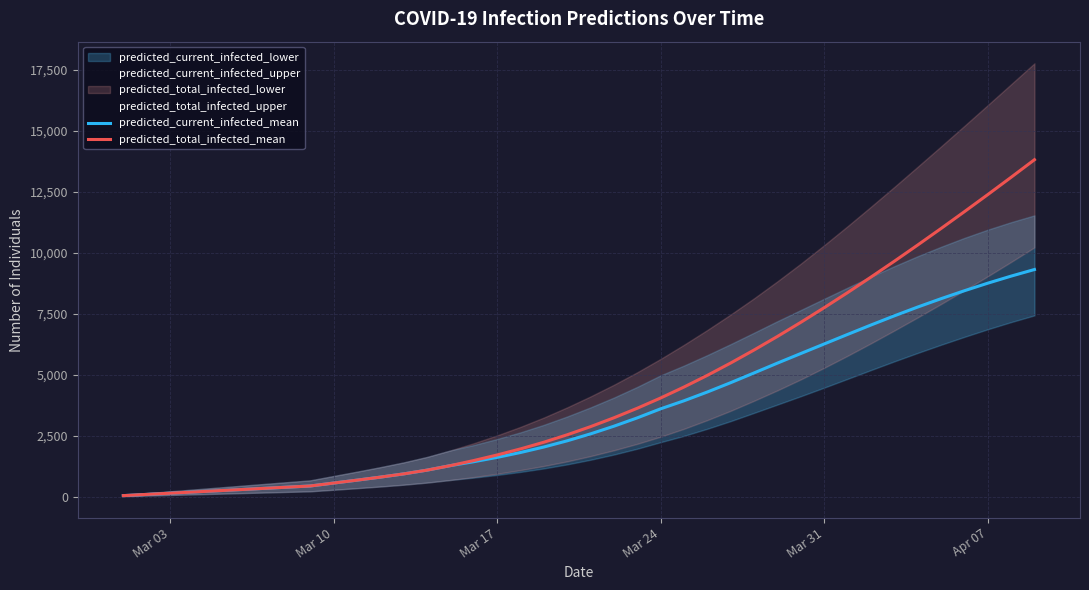

Rank the series by their maximum value, from lowest to highest.

predicted_current_infected_mean, predicted_total_infected_mean